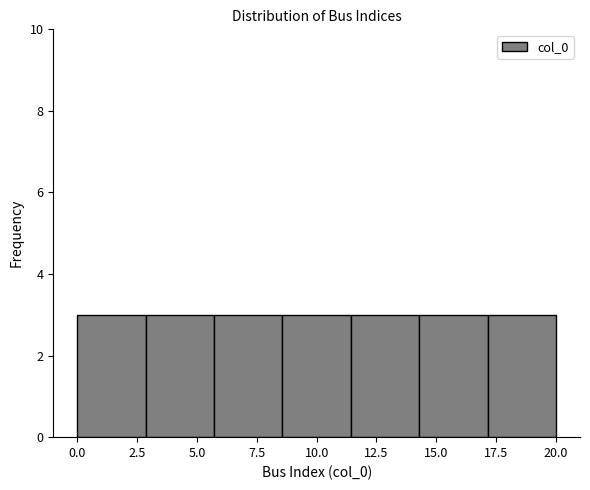

Reading left to right, list every bar in this chart as the range it spans on the x-axis followed by its height. Neither the bar edges nor the heights are printed on the chart, so give them approximately, as read against the axes.

0.0 to 3.0: 3
3.0 to 5.5: 3
5.5 to 8.5: 3
8.5 to 11.5: 3
11.5 to 14.5: 3
14.5 to 17.0: 3
17.0 to 20.0: 3